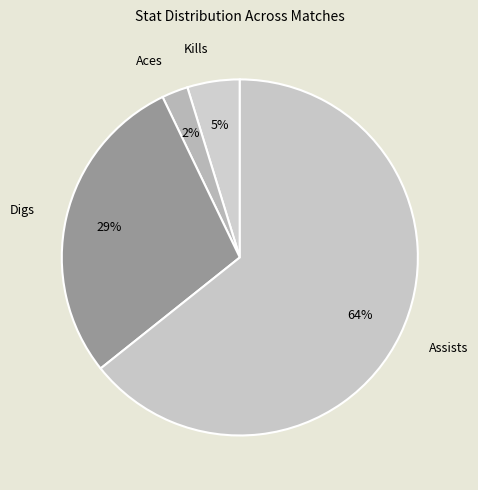

Which has a higher value, Assists or Kills?

Assists